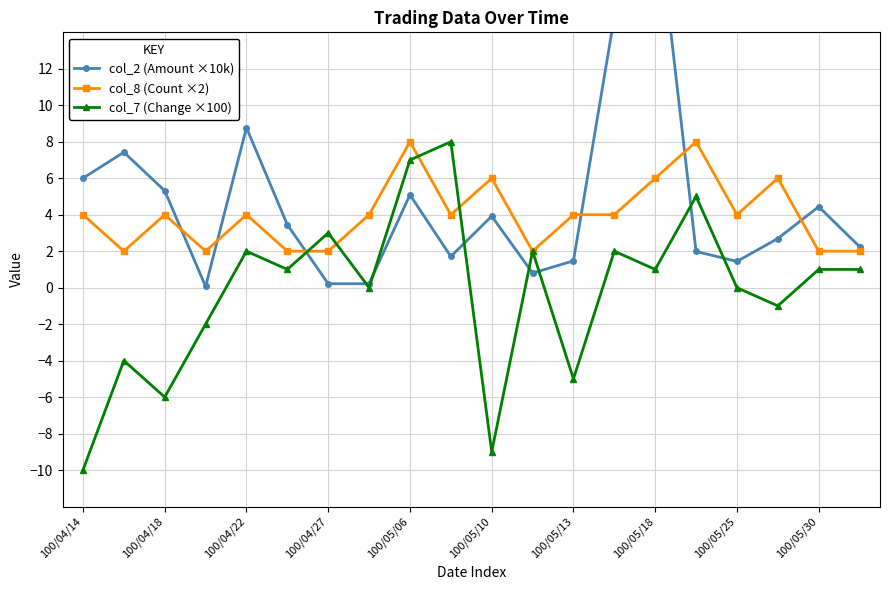

Which series has the largest total across all categories?

col_2 (Amount ×10k)